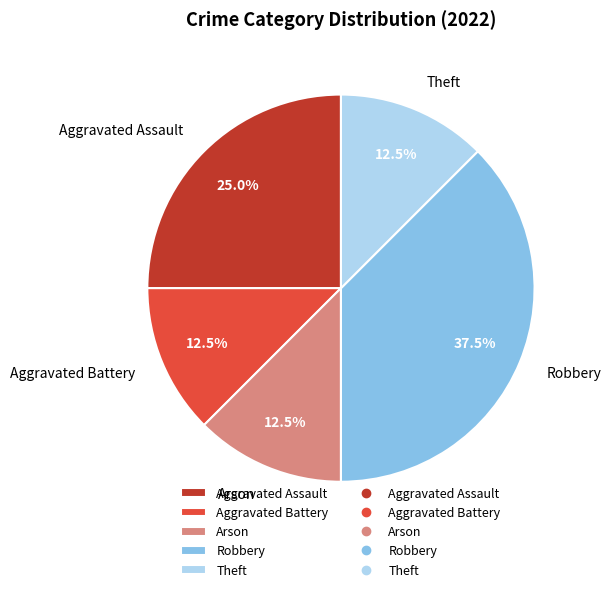

Which has a higher value, Arson or Aggravated Assault?

Aggravated Assault